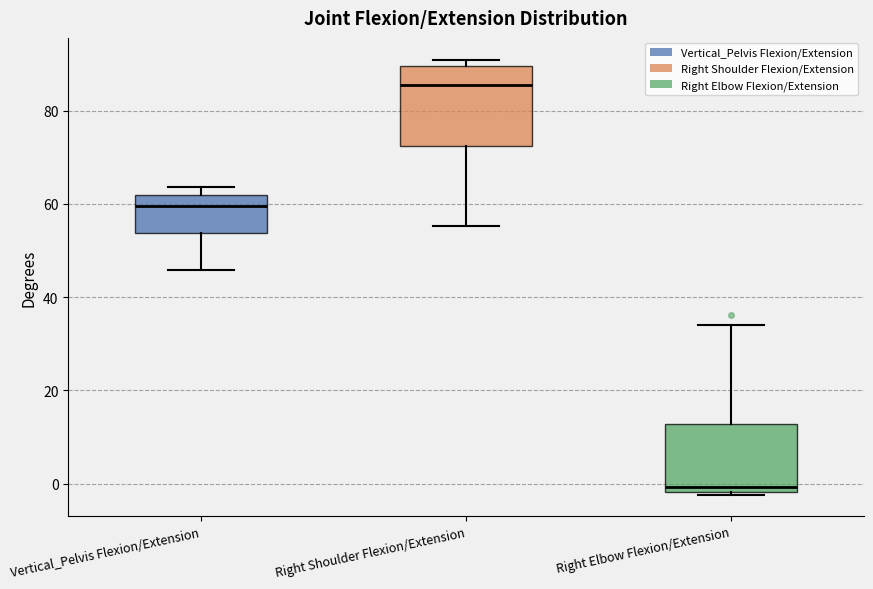

Which box has the highest median line?

Right Shoulder Flexion/Extension